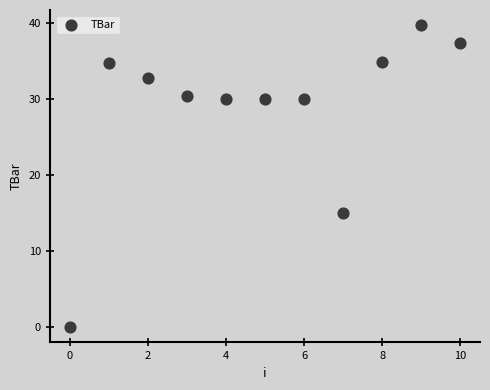

What Y value in the scatter plot is closest to 19?

15.0